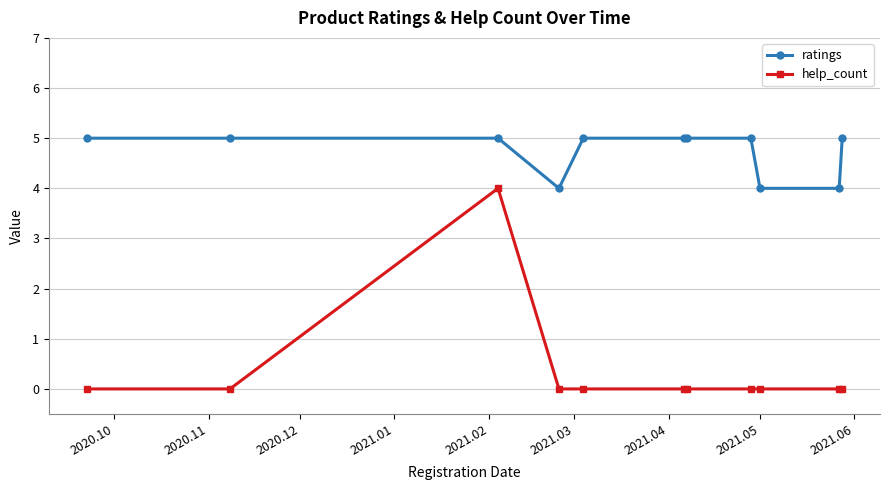

What is the value of the ratings point at the 9th from the left?

4